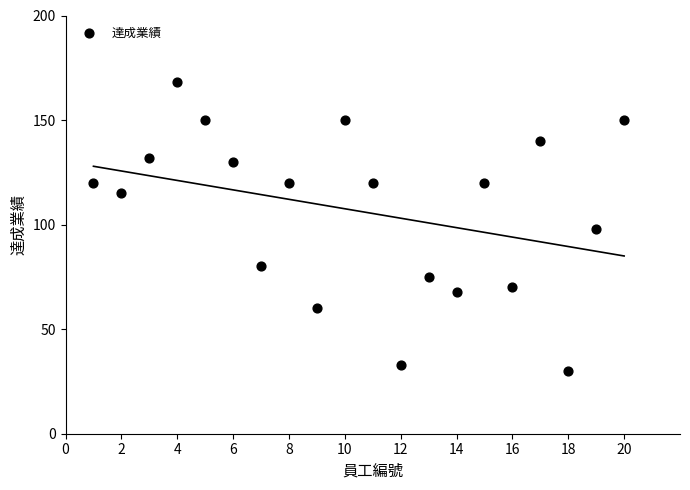

What is the range of X values (max minus min)?

19